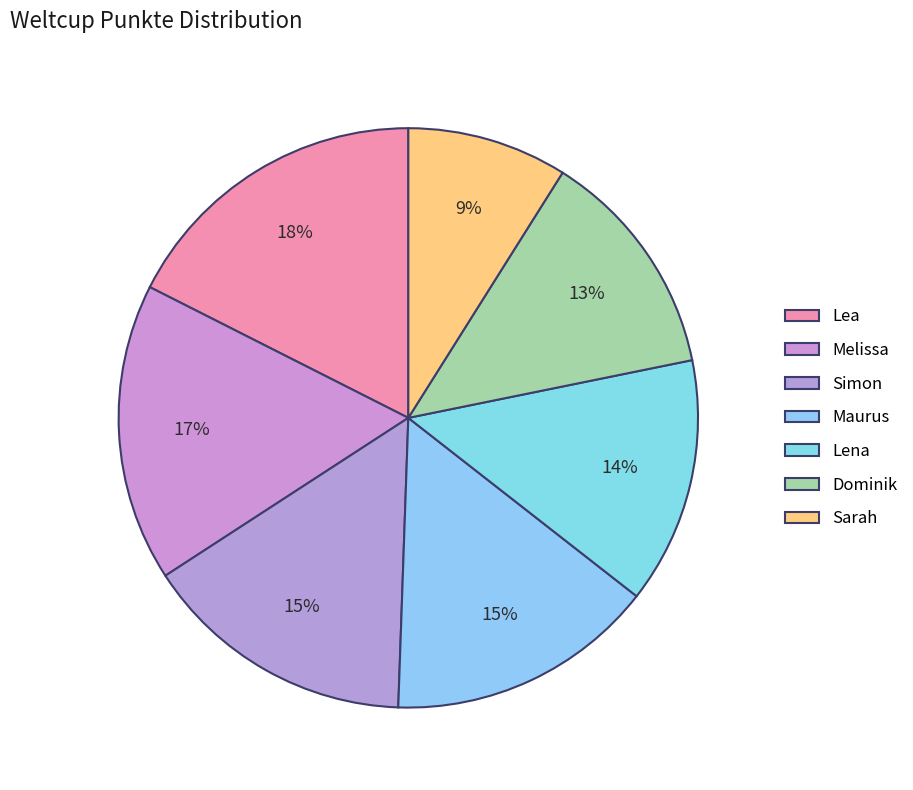

True or false: Melissa accounts for 17% of the total.

True